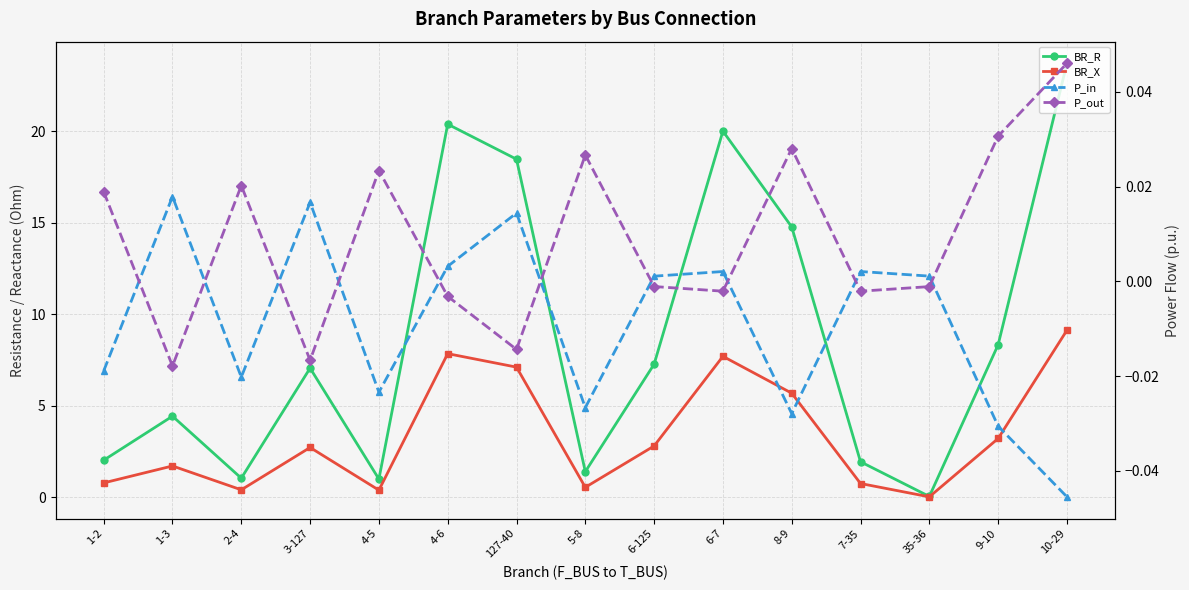

How many series are shown in this chart?

4